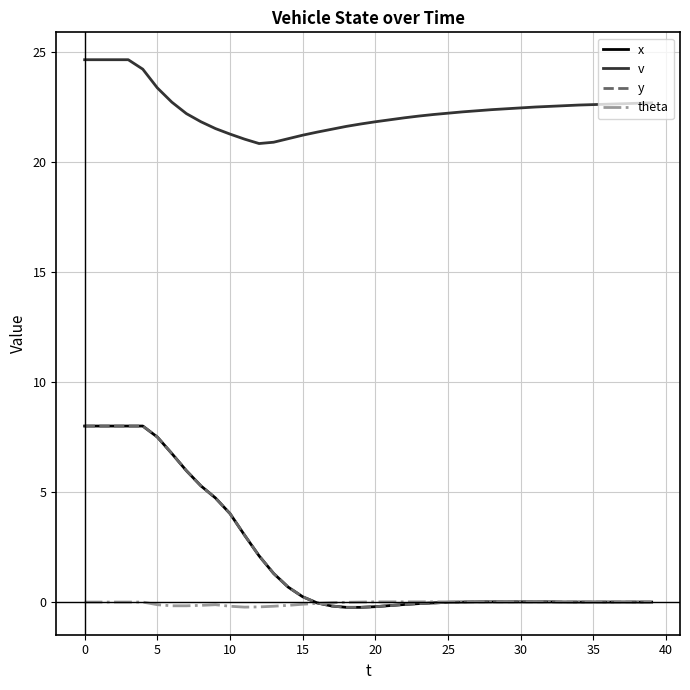

At which label does v reach its minimum?

12